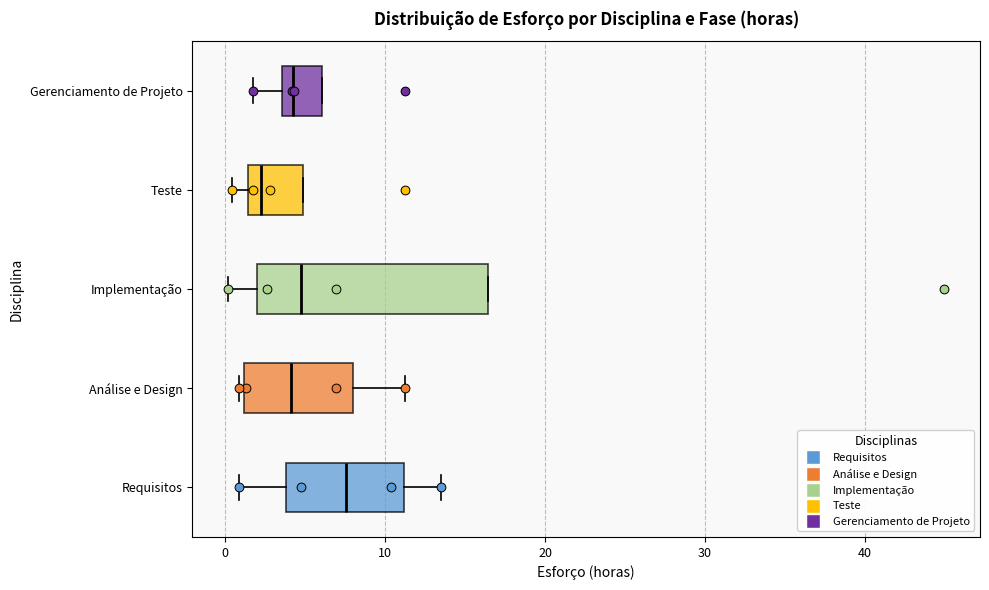

Where is the right edge of the box for Requisitos on the x-axis? The values are not printed on the chart, so give them approximately, as read against the axis.

11